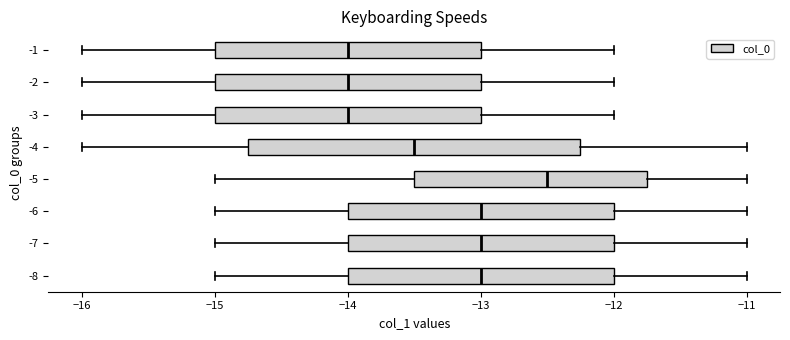

Reading bottom to top, transcribe this box plot: for each box, give where its median line is, the range the box spans, and where its two whiskers end, as read against the x-axis. The values are not printed on the chart, so give them approximately, as read against the axis.

-8: median -13.0, box -14.0 to -12.0, whiskers -15.0 to -11.0
-7: median -13.0, box -14.0 to -12.0, whiskers -15.0 to -11.0
-6: median -13.0, box -14.0 to -12.0, whiskers -15.0 to -11.0
-5: median -12.5, box -13.5 to -11.7, whiskers -15.0 to -11.0
-4: median -13.5, box -14.7 to -12.2, whiskers -16.0 to -11.0
-3: median -14.0, box -15.0 to -13.0, whiskers -16.0 to -12.0
-2: median -14.0, box -15.0 to -13.0, whiskers -16.0 to -12.0
-1: median -14.0, box -15.0 to -13.0, whiskers -16.0 to -12.0